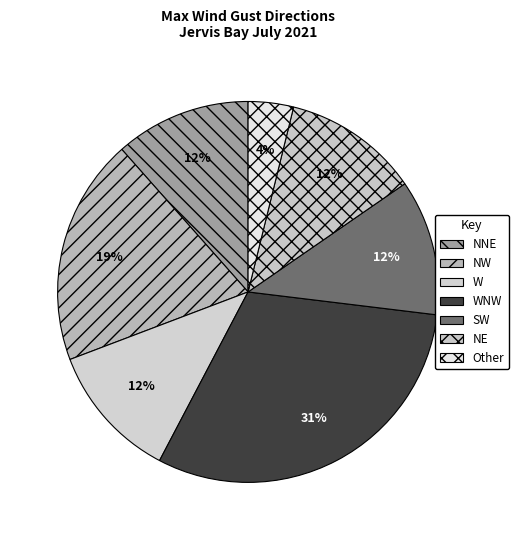

Is it true that NE is 1% of the pie?

False